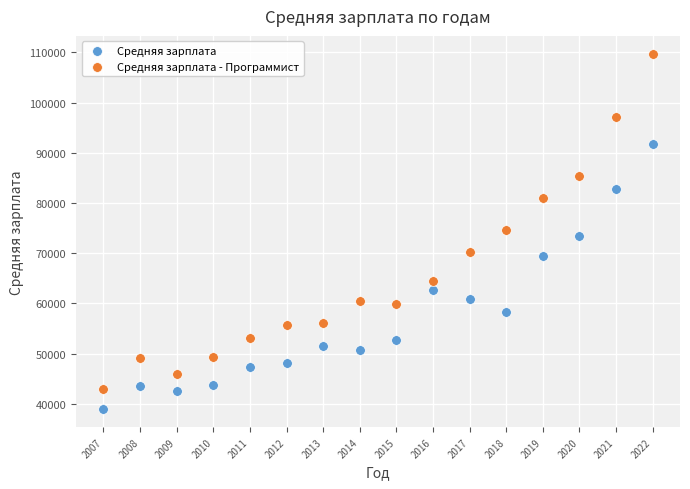

Which series reaches the maximum Y coordinate?

Средняя зарплата - Программист